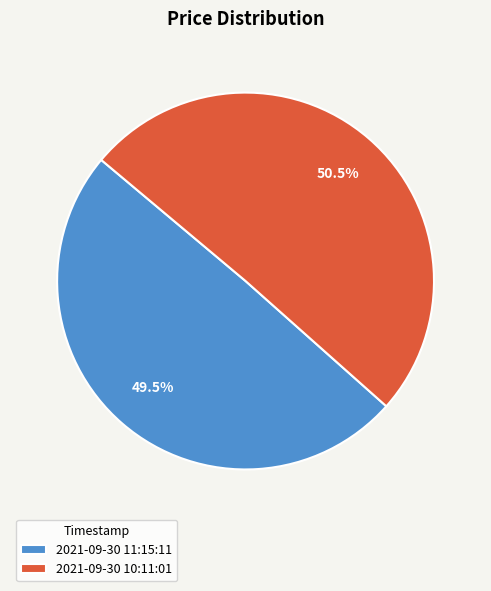

Is there a majority slice in this chart?

Yes